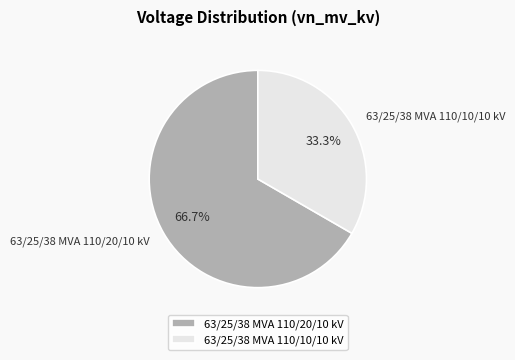

What percentage is the 63/25/38 MVA 110/20/10 kV slice, to the nearest percent?

67%